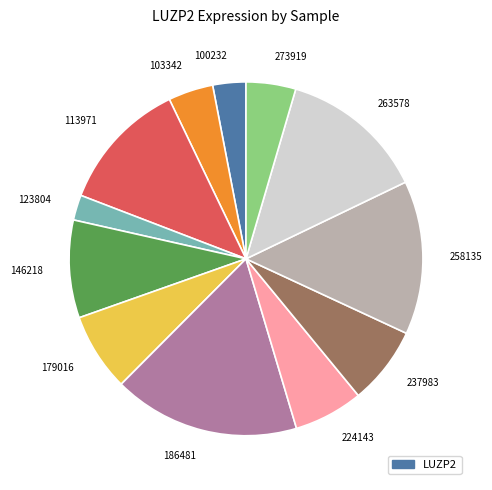

Do 113971 and 103342 together represent more than half of the pie?

No